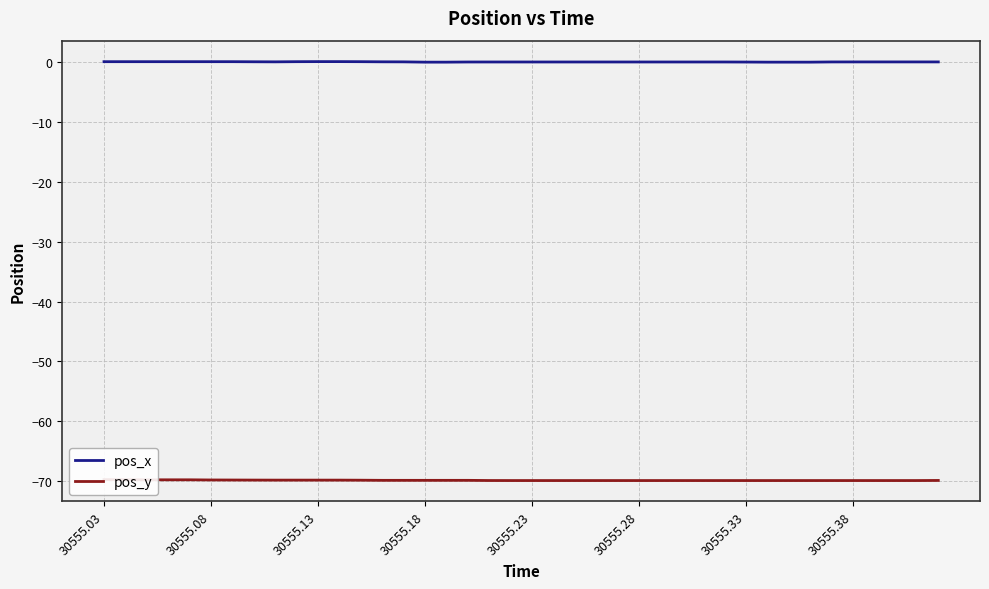

True or false: pos_y and pos_x intersect in this chart.

False